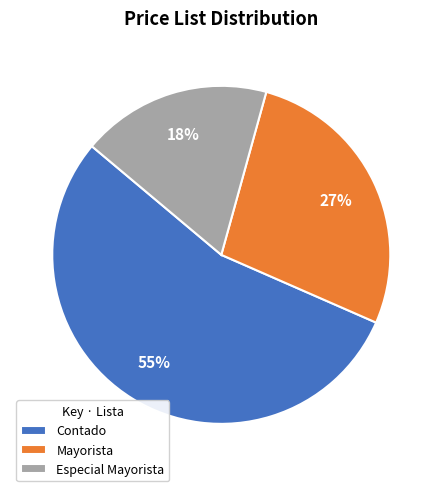

To the nearest percent, what is the difference between the Especial Mayorista and Mayorista slice percentages?

9%